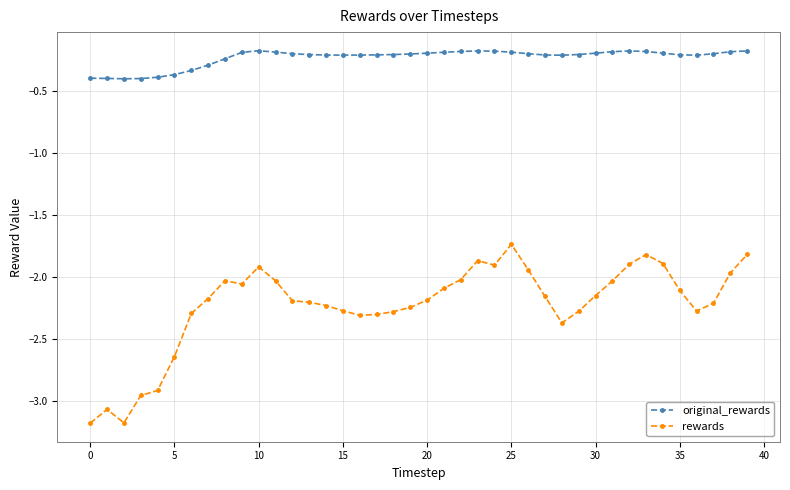

True or false: original_rewards and rewards cross at least once.

False